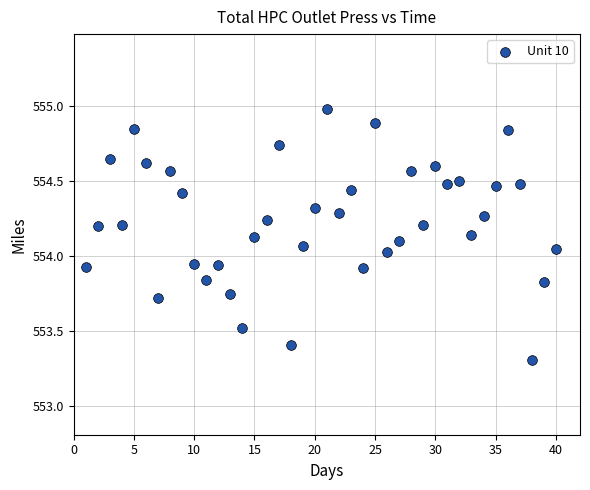

What is the range of Y values (max minus min)?

1.7